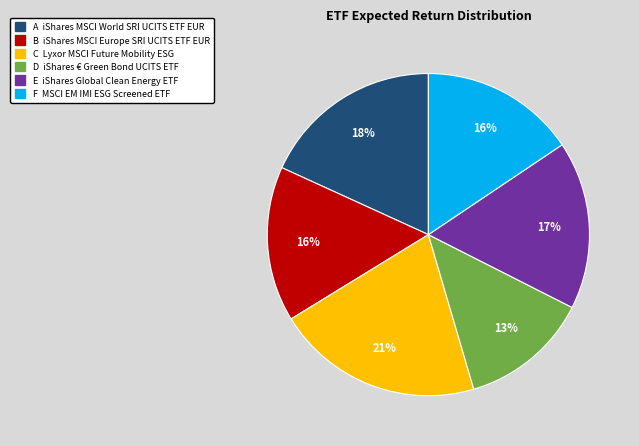

Which category has the biggest portion of the pie?

C Lyxor MSCI Future Mobility ESG